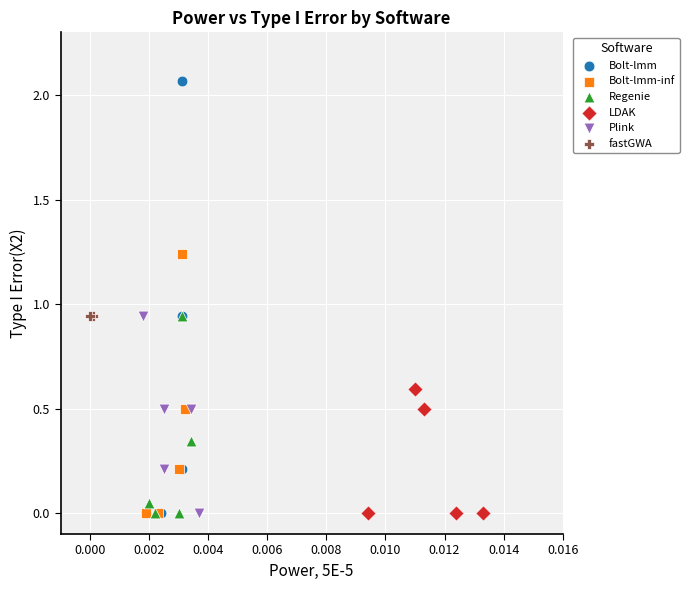

Which series reaches the maximum Y coordinate?

Bolt-lmm